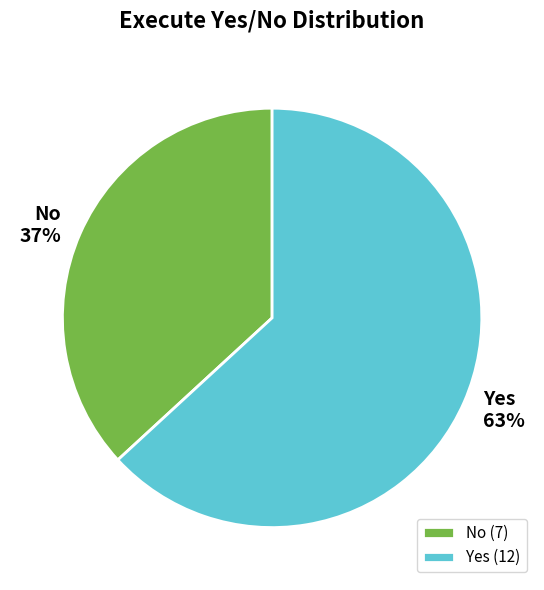

Rank the categories by value from highest to lowest.

Yes, No